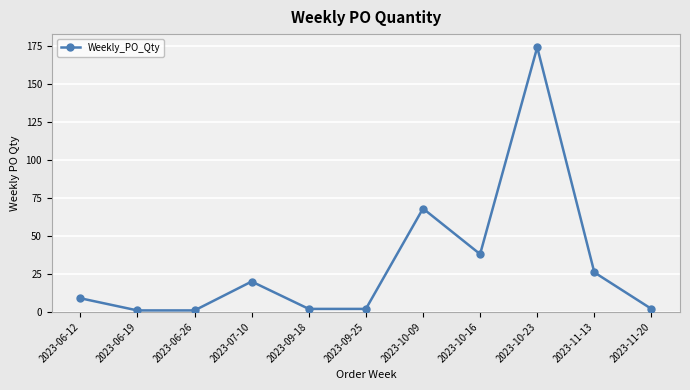

What is the value of the 6th point from the left?

2